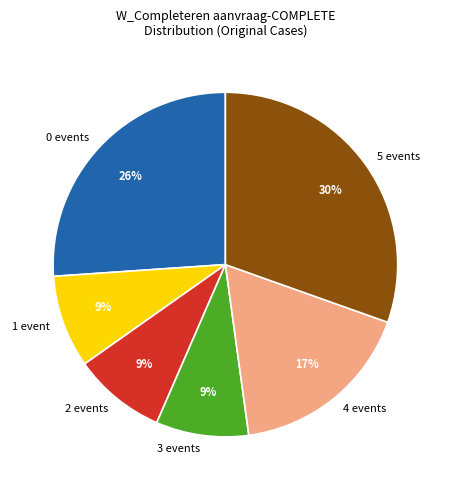

To the nearest percent, what percentage of the pie is 4 events?

17%